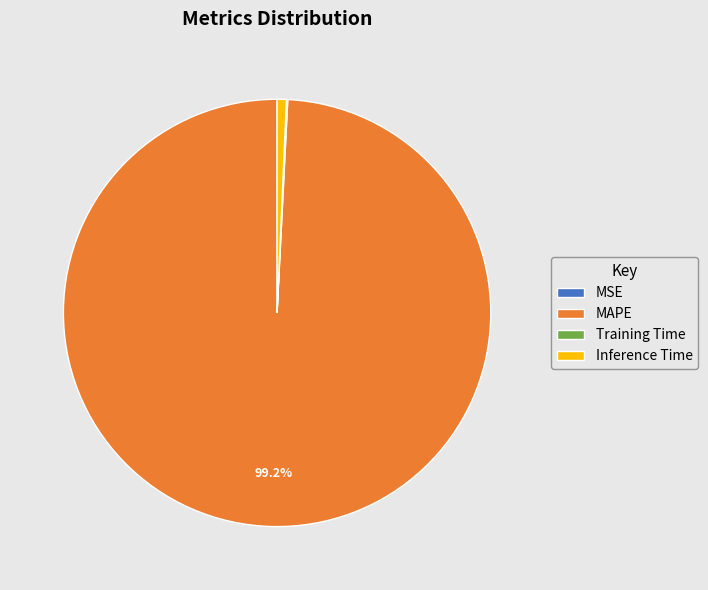

Which slice is the largest?

MAPE